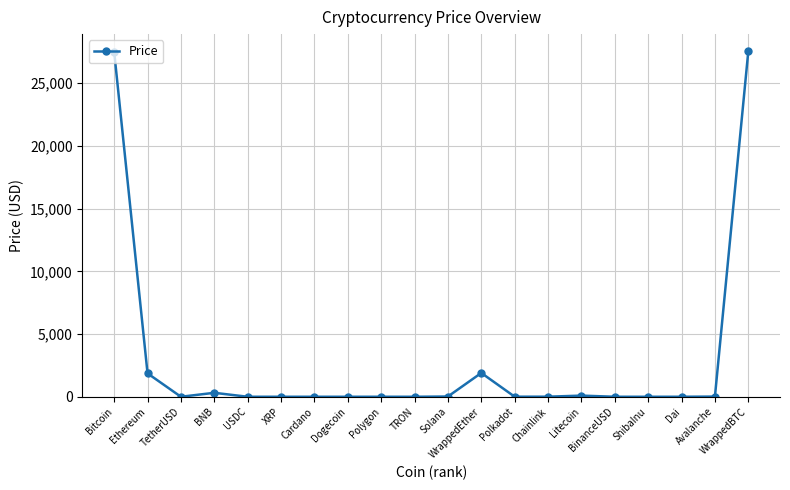

Is this an area chart (filled region under the line)?

No